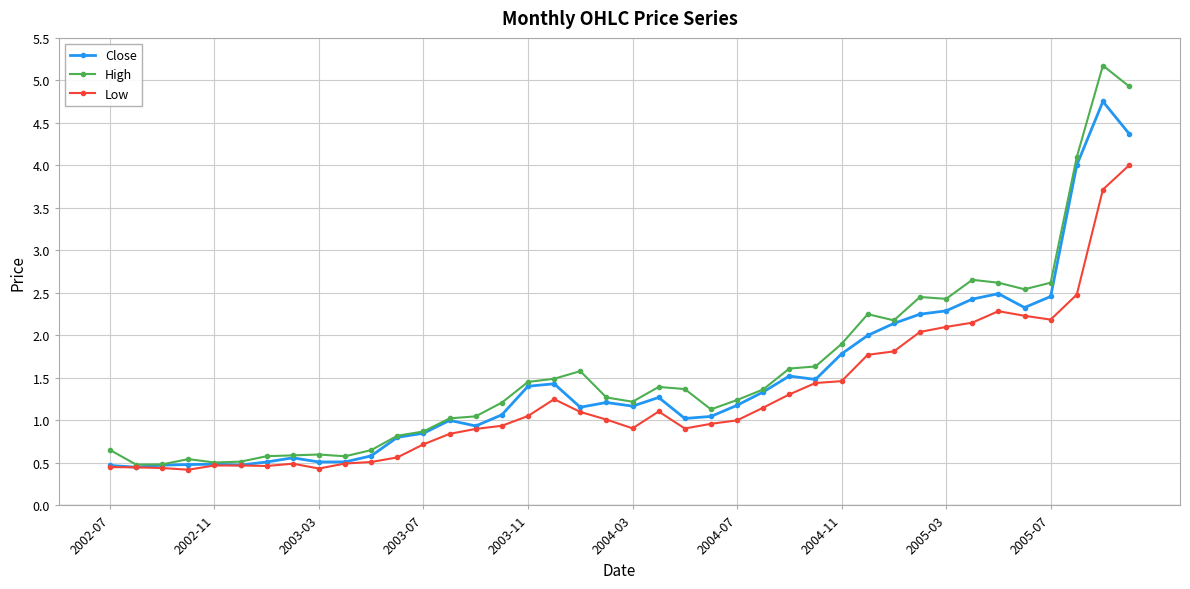

What is the value of the Close point at the 6th from the left?

0.5